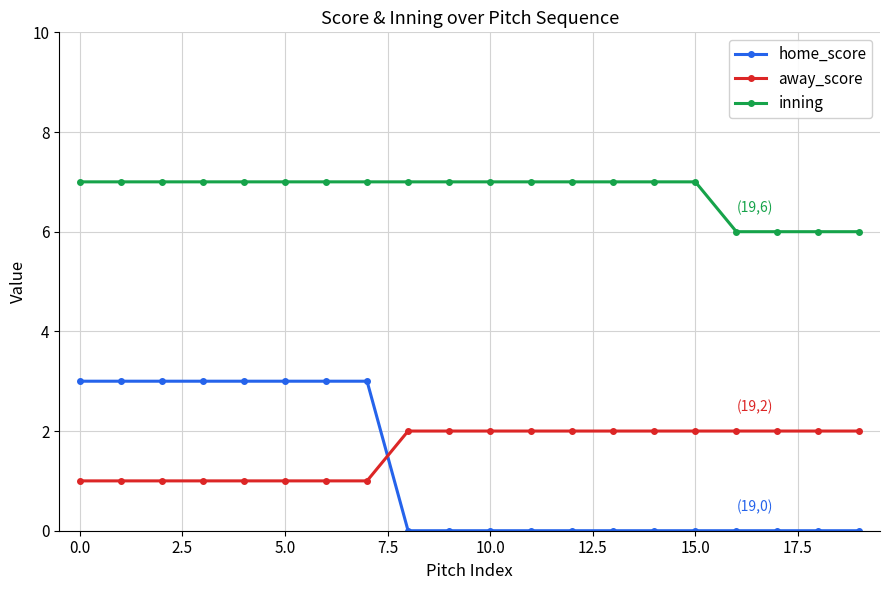

Which series has the widest spread of values?

home_score